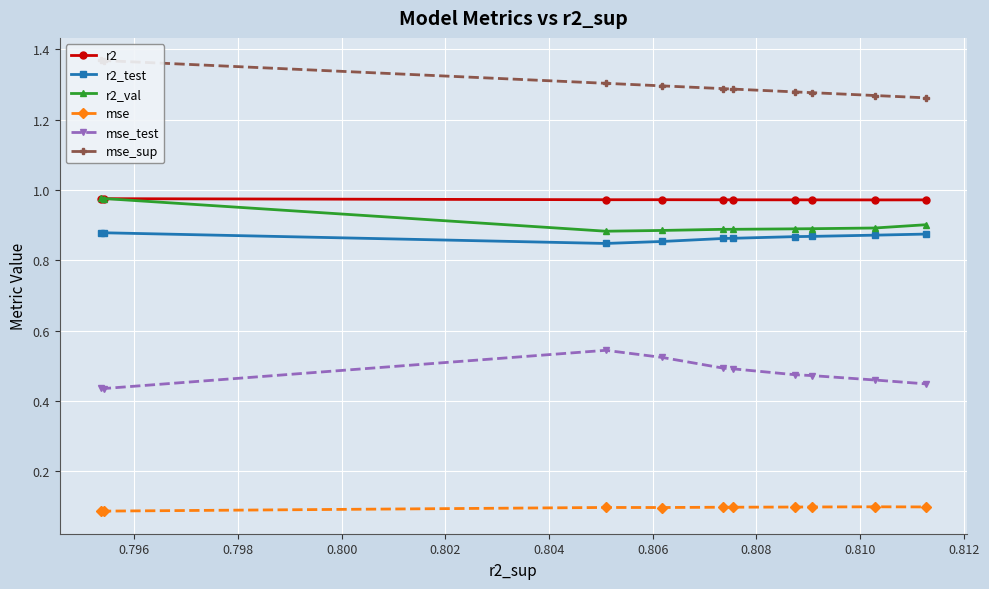

True or false: mse_test and r2_test cross at least once.

False